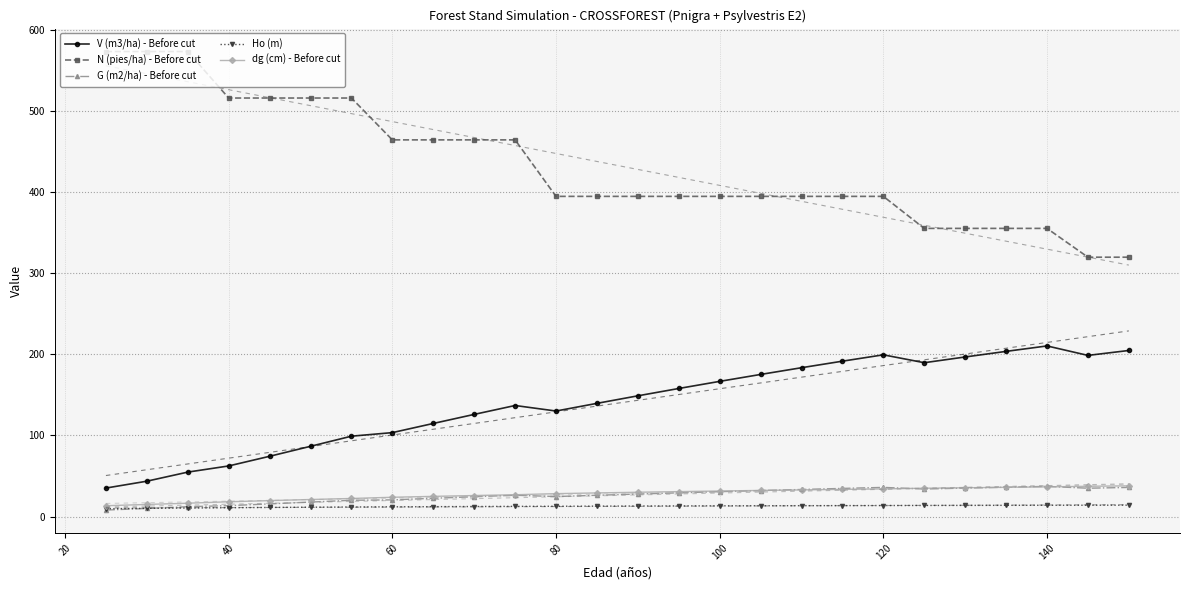

Reading left to right, list all the values displayed in this chart.

V (m3/ha) - Before cut: 35.1	43.5	54.7	62.3	74.2	86.5	99.0	103.4	114.7	125.8	136.8	130.0	139.4	148.7	157.8	166.5	175.1	183.3	191.4	199.2	189.5	196.6	203.5	210.2	198.5	204.6
N (pies/ha) - Before cut: 573.0	573.0	573.0	515.7	515.7	515.7	515.7	464.1	464.1	464.1	464.1	394.5	394.5	394.5	394.5	394.5	394.5	394.5	394.5	394.5	355.0	355.0	355.0	355.0	319.5	319.5
G (m2/ha) - Before cut: 8.0	9.9	12.1	13.4	15.6	17.8	20.0	20.5	22.5	24.4	26.2	24.6	26.2	27.7	29.2	30.6	32.0	33.3	34.6	35.9	33.9	35.0	36.1	37.1	34.9	35.8
Ho (m): 9.6	10.1	10.5	10.8	11.2	11.5	11.7	11.9	12.1	12.3	12.5	12.6	12.8	12.9	13.0	13.2	13.3	13.4	13.4	13.5	13.6	13.7	13.8	13.9	13.9	14.0
dg (cm) - Before cut: 13.3	14.9	16.4	18.2	19.6	21.0	22.2	23.7	24.8	25.9	26.8	28.2	29.1	29.9	30.7	31.4	32.1	32.8	33.4	34.0	34.9	35.4	36.0	36.5	37.3	37.8